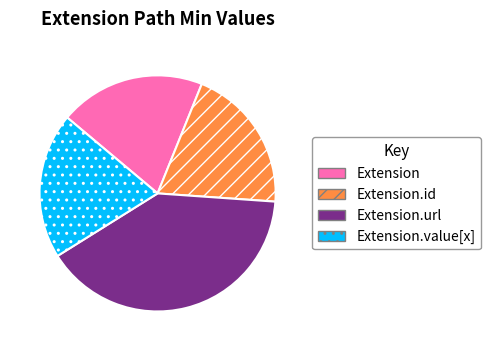

The Extension slice represents 20% of the pie. True or false?

True